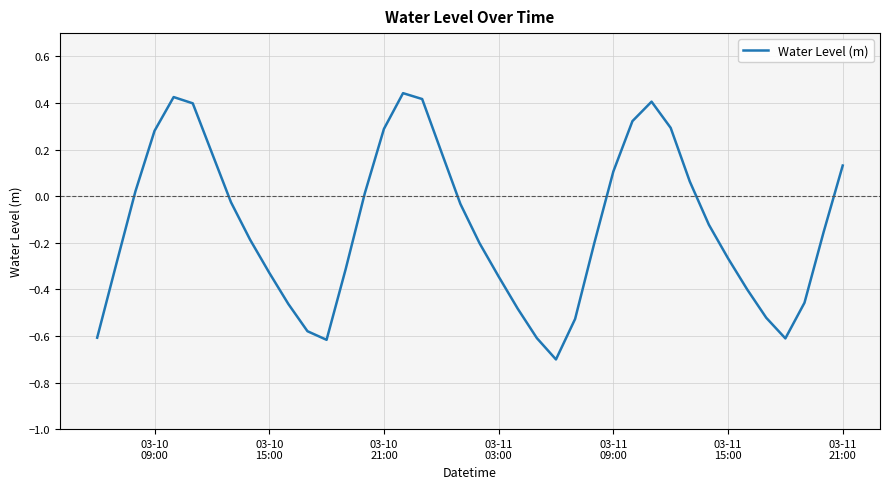

What is the difference between the maximum and minimum values?

1.1